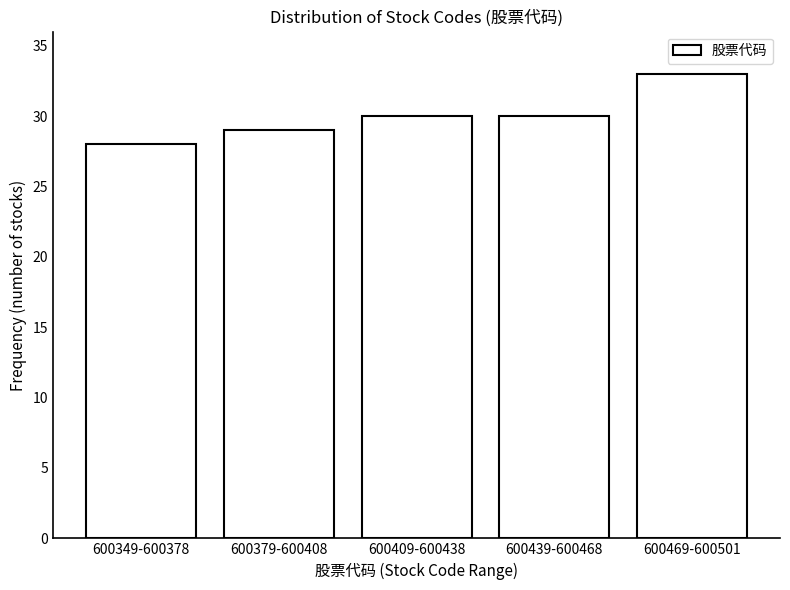

Reading right to left, extract all data points from this chart.

600469-600501=33	600439-600468=30	600409-600438=30	600379-600408=29	600349-600378=28